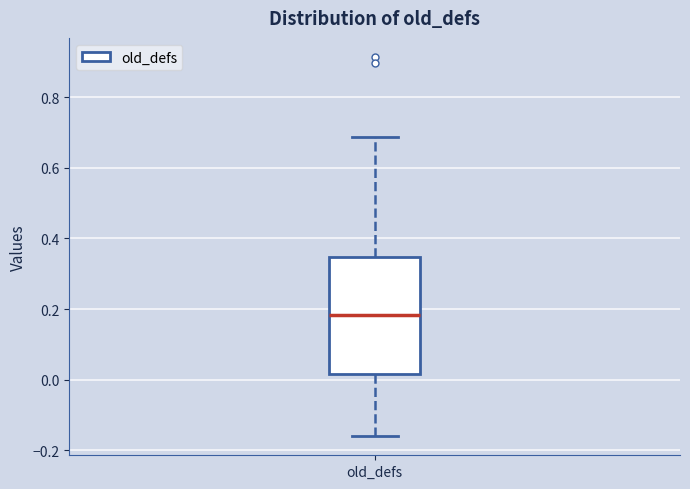

Transcribe this box plot: give where the median line is, the range the box spans, and where the two whiskers end, as read against the y-axis. The values are not printed on the chart, so give them approximately, as read against the axis.

median 0.18, box 0.02 to 0.34, whiskers -0.16 to 0.68